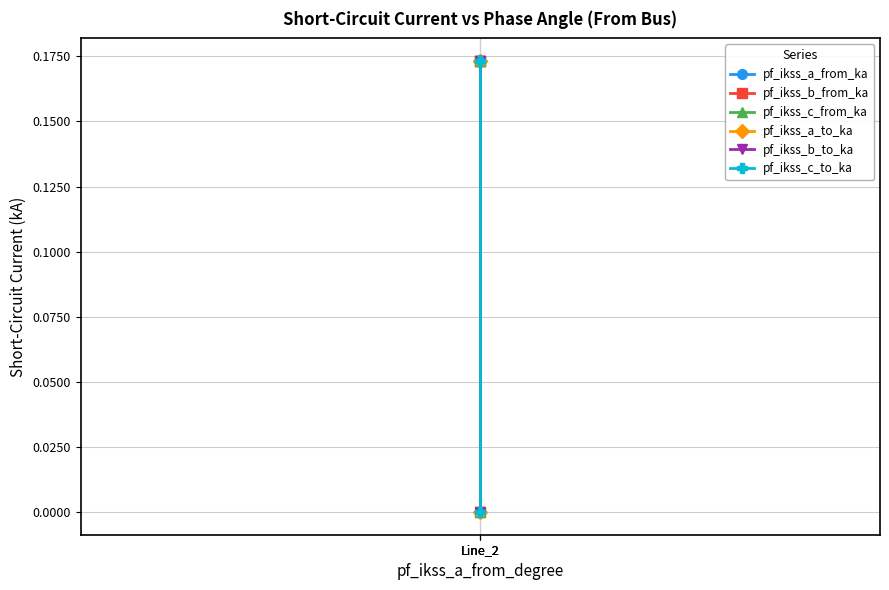

The value of pf_ikss_c_from_ka at Line_2 is 0.1. True or false?

False